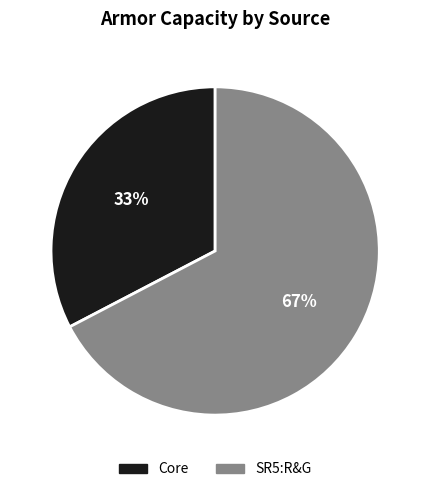

To the nearest percent, what is the average slice percentage?

50%